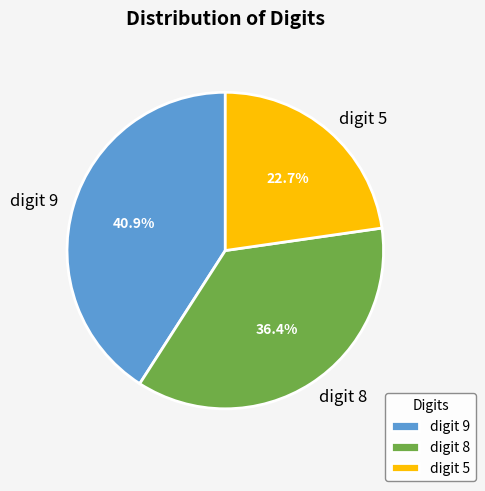

Does any single category account for the majority?

No